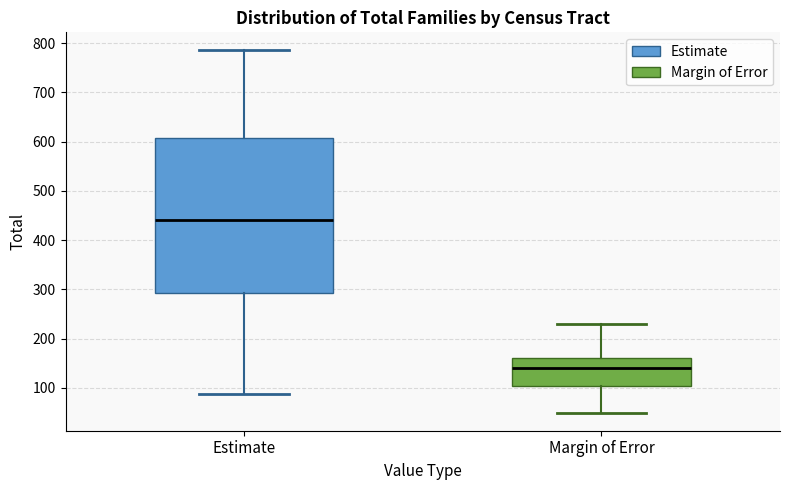

Reading left to right, transcribe this box plot: for each box, give where its median line is, the range the box spans, and where its two whiskers end, as read against the y-axis. The values are not printed on the chart, so give them approximately, as read against the axis.

Estimate: median 440, box 290 to 610, whiskers 90 to 790
Margin of Error: median 140, box 100 to 160, whiskers 50 to 230